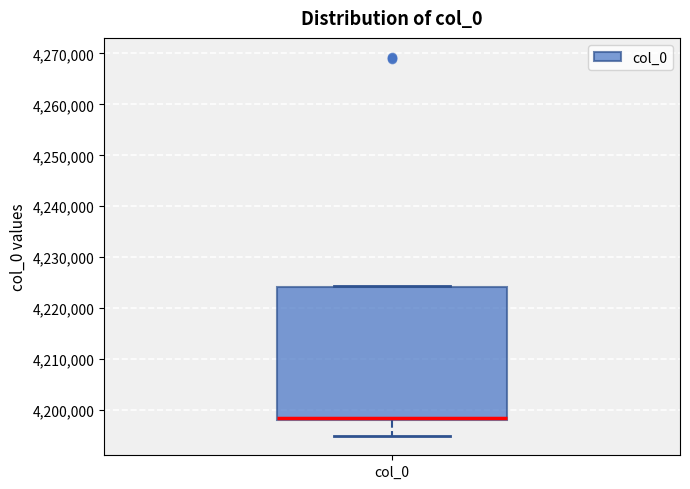

Read this box plot against the y-axis: the position of the median line, the range covered by the box, and the ends of both whiskers. The values are not printed on the chart, so give them approximately, as read against the axis.

median 4198000 (just above the box's lower edge), box 4198000 to 4224000, whiskers 4195000 to 4224000